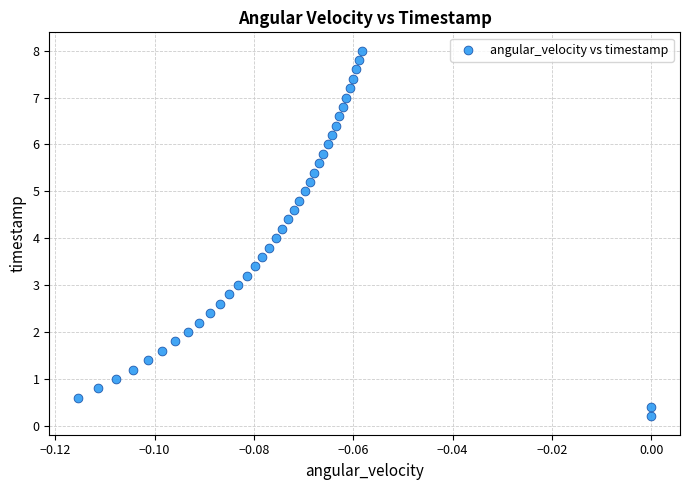

What is the range of Y values (max minus min)?

7.8